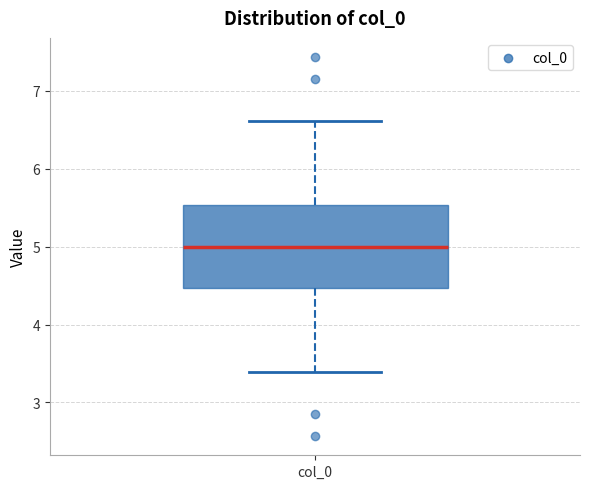

Read this box plot against the y-axis: the position of the median line, the range covered by the box, and the ends of both whiskers. The values are not printed on the chart, so give them approximately, as read against the axis.

median 5.0, box 4.5 to 5.5, whiskers 3.4 to 6.6